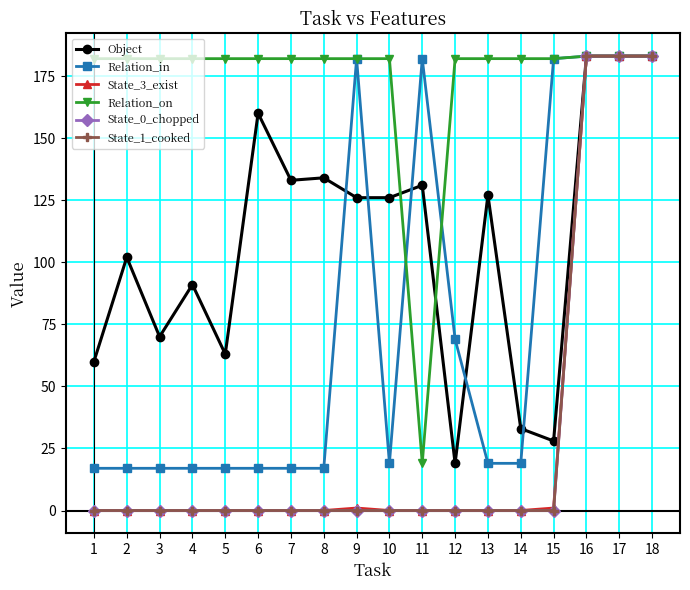

Reading left to right, list all the values displayed in this chart.

Object: 1=60	2=102	3=70	4=91	5=63	6=160	7=133	8=134	9=126	10=126	11=131	12=19	13=127	14=33	15=28	16=183	17=183	18=183
Relation_in: 1=17	2=17	3=17	4=17	5=17	6=17	7=17	8=17	9=182	10=19	11=182	12=69	13=19	14=19	15=182	16=183	17=183	18=183
State_3_exist: 1=0	2=0	3=0	4=0	5=0	6=0	7=0	8=0	9=1	10=0	11=0	12=0	13=0	14=0	15=1	16=183	17=183	18=183
Relation_on: 1=182	2=182	3=182	4=182	5=182	6=182	7=182	8=182	9=182	10=182	11=19	12=182	13=182	14=182	15=182	16=183	17=183	18=183
State_0_chopped: 1=0	2=0	3=0	4=0	5=0	6=0	7=0	8=0	9=0	10=0	11=0	12=0	13=0	14=0	15=0	16=183	17=183	18=183
State_1_cooked: 1=0	2=0	3=0	4=0	5=0	6=0	7=0	8=0	9=0	10=0	11=0	12=0	13=0	14=0	15=0	16=183	17=183	18=183